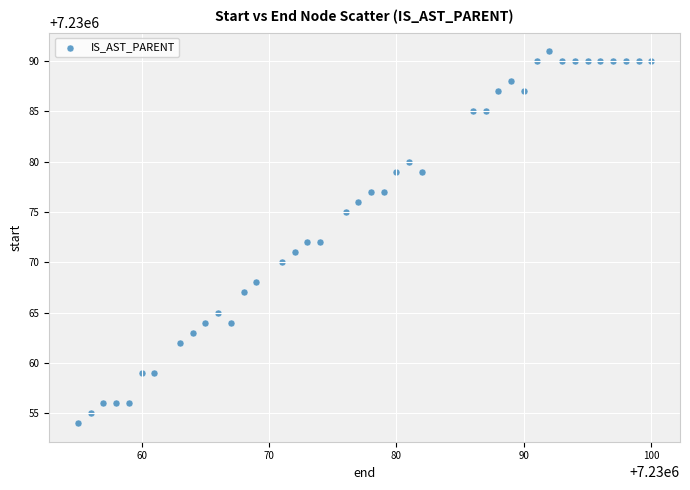

What is the range of Y values (max minus min)?

37